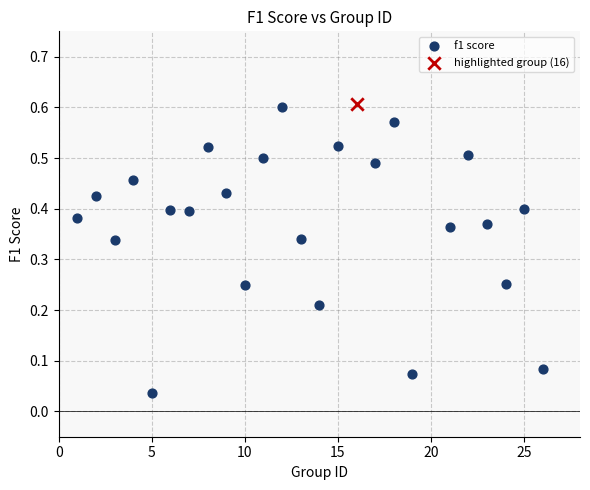

What are all the series names shown in the legend?

f1 score, highlighted group (16)